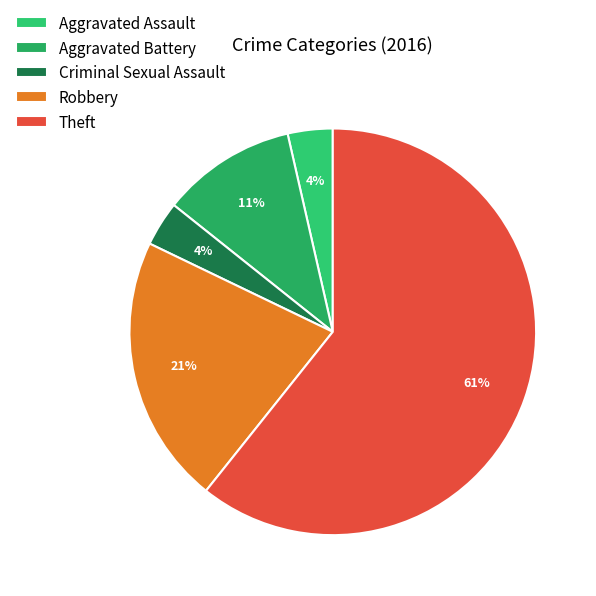

The Robbery slice represents 30% of the pie. True or false?

False